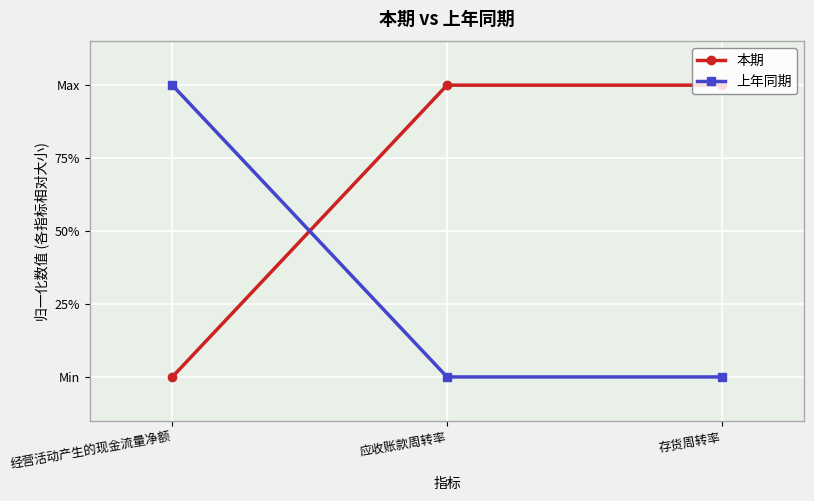

Does the chart have visible grid lines?

Yes